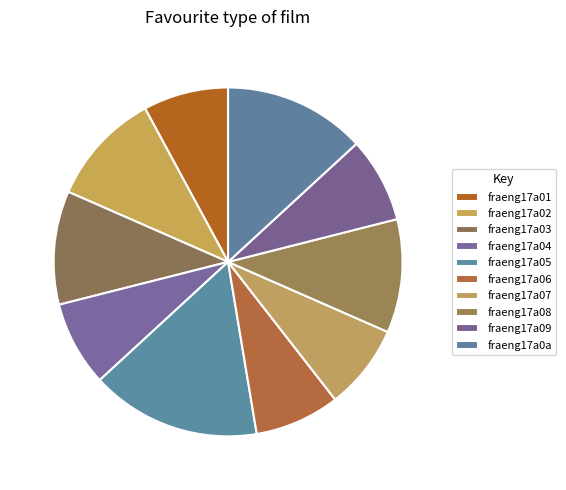

How many slices are in this pie chart?

10